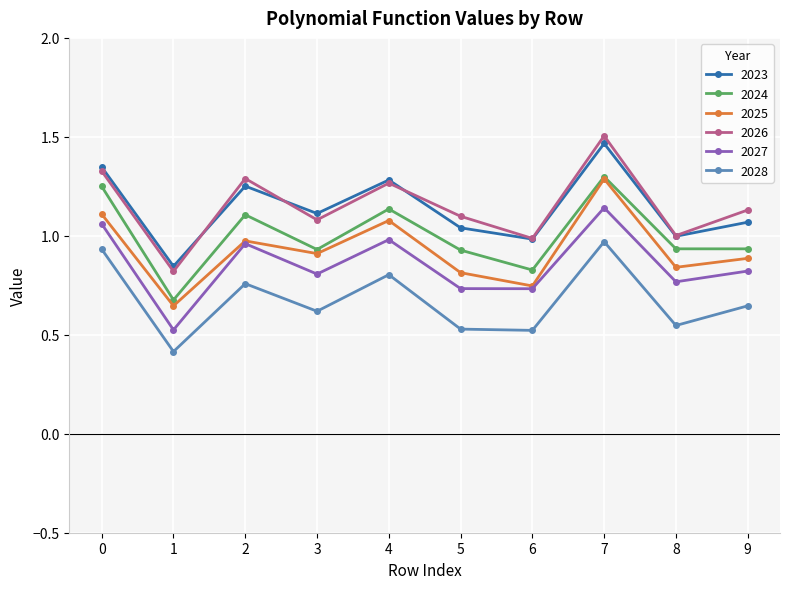

What is the lowest value of the 2028 series?

0.4